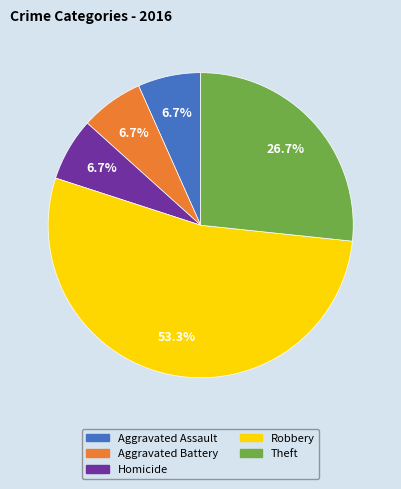

To the nearest percent, what is the difference between the largest and smallest slice percentages?

47%